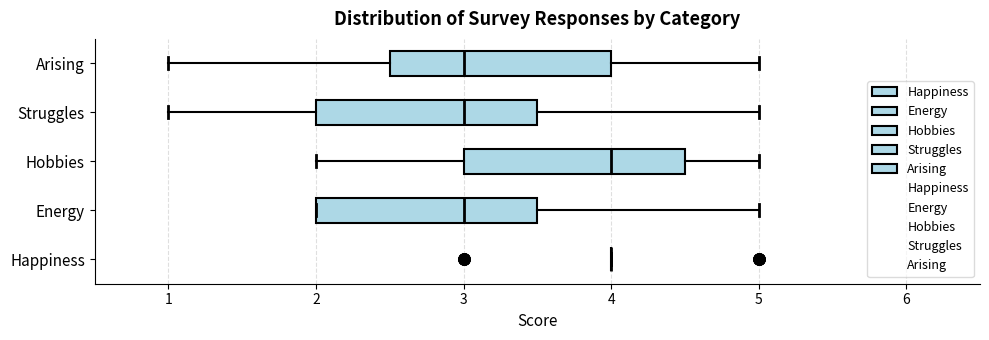

Reading bottom to top, transcribe this box plot: for each box, give where its median line is, the range the box spans, and where its two whiskers end, as read against the x-axis. The values are not printed on the chart, so give them approximately, as read against the axis.

Happiness: box collapsed to a line at 4.0, whiskers 4.0 to 4.0
Energy: median 3.0, box 2.0 to 3.5, whiskers 2.0 to 5.0
Hobbies: median 4.0, box 3.0 to 4.5, whiskers 2.0 to 5.0
Struggles: median 3.0, box 2.0 to 3.5, whiskers 1.0 to 5.0
Arising: median 3.0, box 2.5 to 4.0, whiskers 1.0 to 5.0